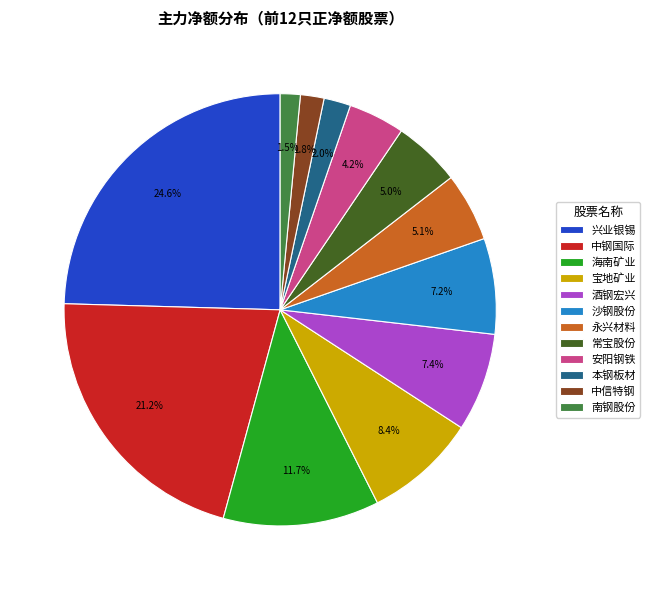

How many segments does this pie chart have?

12